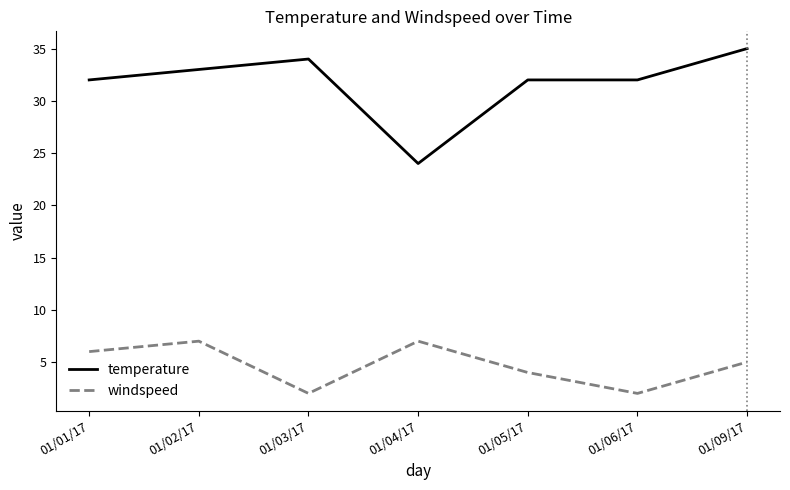

Between 01/04/17 and 01/05/17, which series saw the biggest shift?

temperature